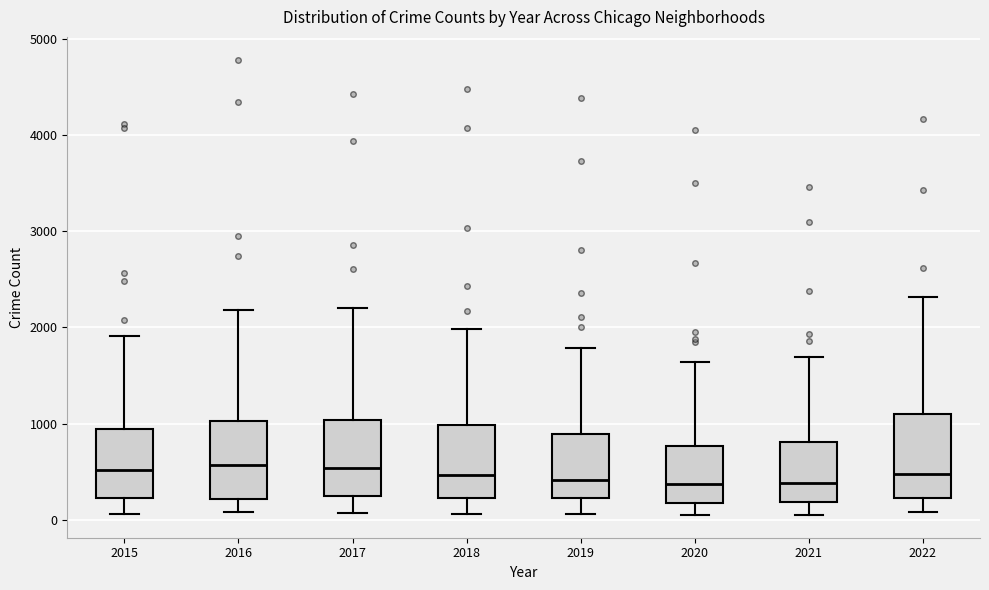

Reading left to right, transcribe this box plot: for each box, give where its median line is, the range the box spans, and where its two whiskers end, as read against the y-axis. The values are not printed on the chart, so give them approximately, as read against the axis.

2015: median 500, box 200 to 900, whiskers 100 to 1900
2016: median 600, box 200 to 1000, whiskers 100 to 2200
2017: median 500, box 200 to 1000, whiskers 100 to 2200
2018: median 500, box 200 to 1000, whiskers 100 to 2000
2019: median 400, box 200 to 900, whiskers 100 to 1800
2020: median 400, box 200 to 800, whiskers 100 to 1600
2021: median 400, box 200 to 800, whiskers 100 to 1700
2022: median 500, box 200 to 1100, whiskers 100 to 2300